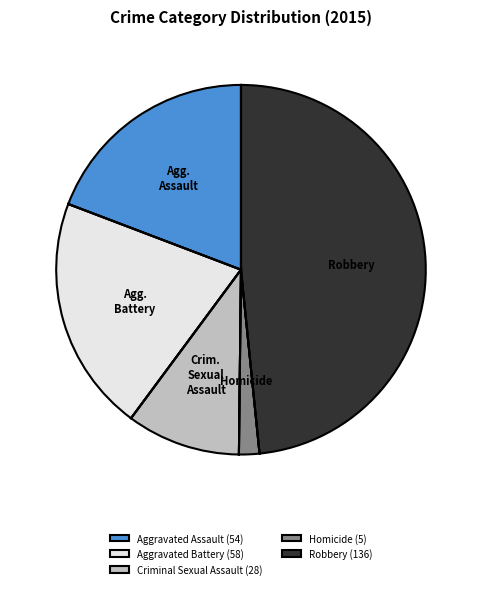

Is the sum of Homicide (5) and Aggravated Assault (54) greater than half?

No